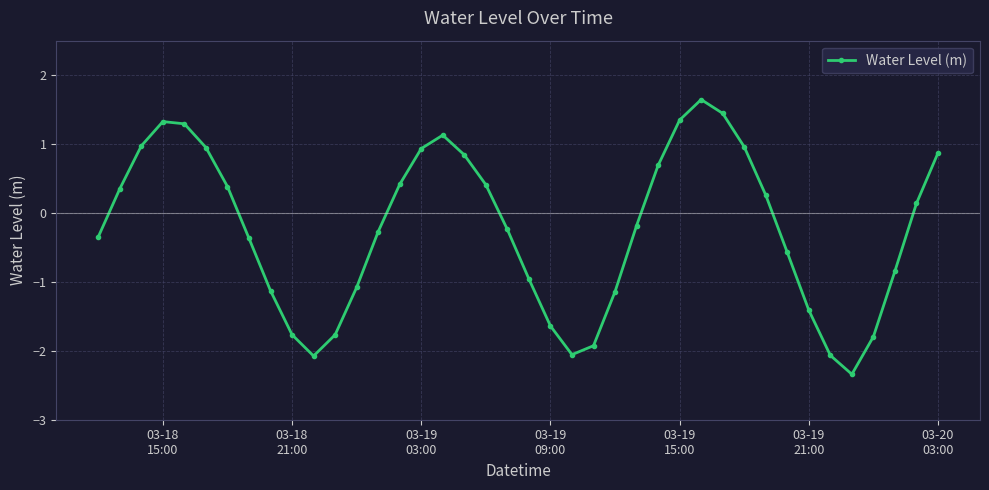

What is the minimum value shown in the chart?

-2.3